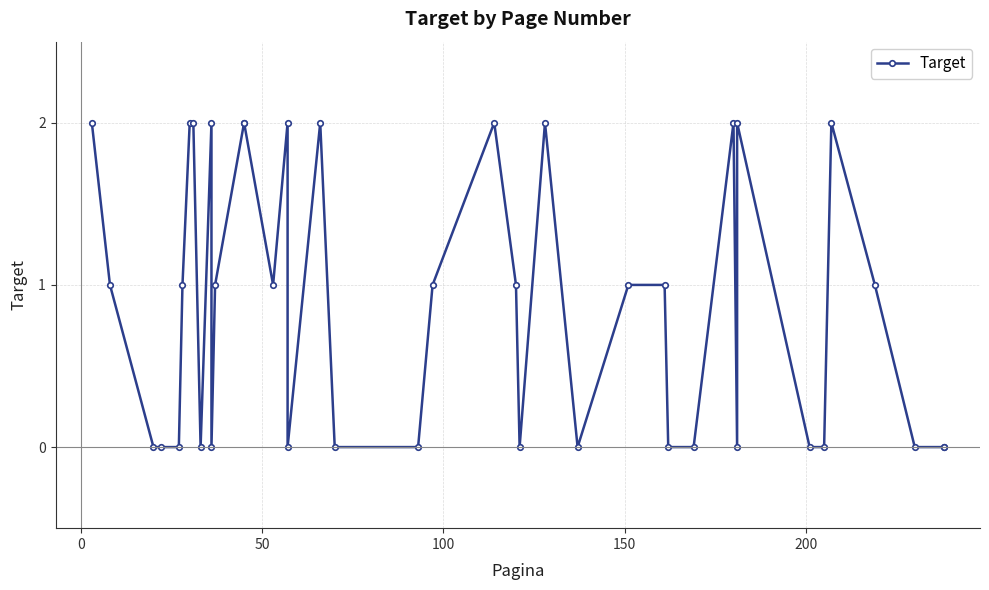

True or false: there are more than 0 points higher than both neighbors.

True